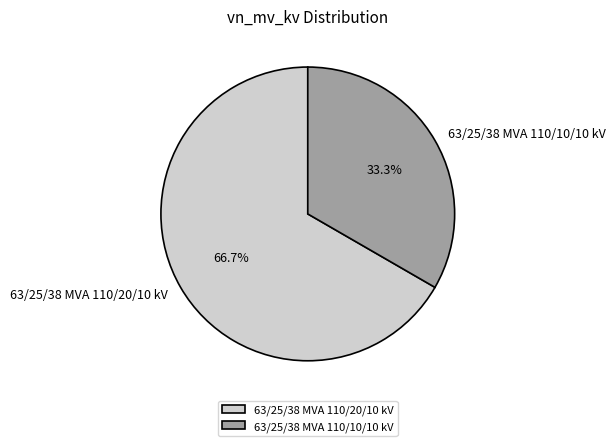

Which category accounts for the majority?

63/25/38 MVA 110/20/10 kV